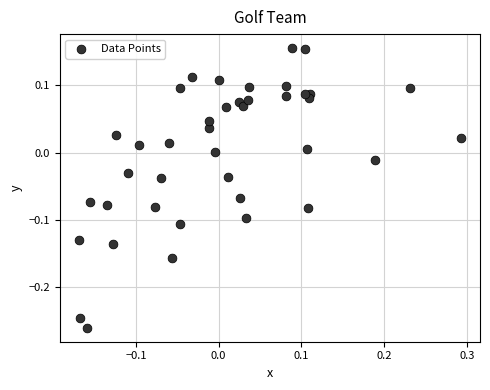

What is the range of Y values (max minus min)?

0.4